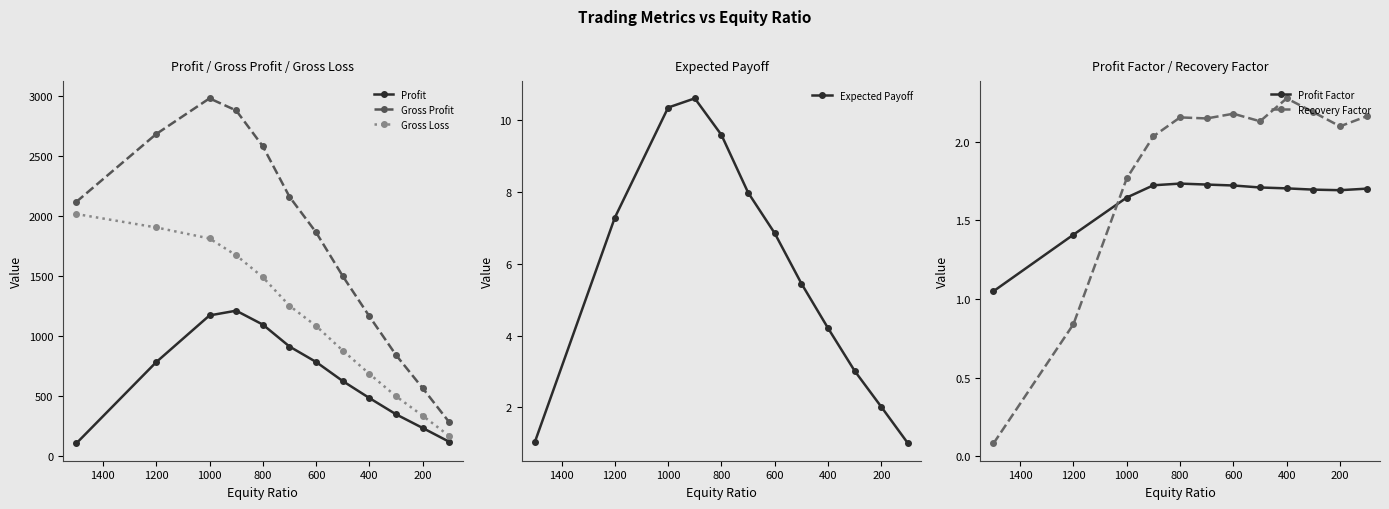

Where is the first local maximum for Profit Factor?

800